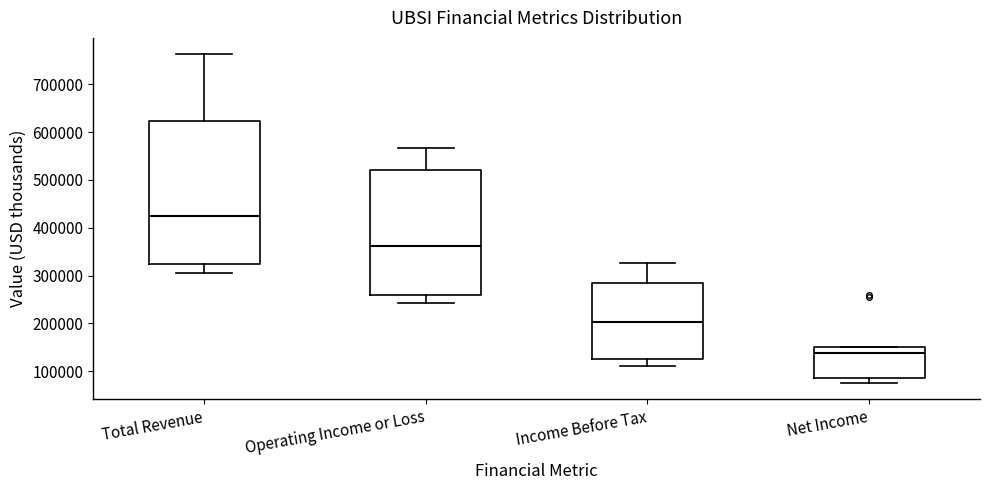

Which box is the tallest, from its lower edge to its upper edge?

Total Revenue